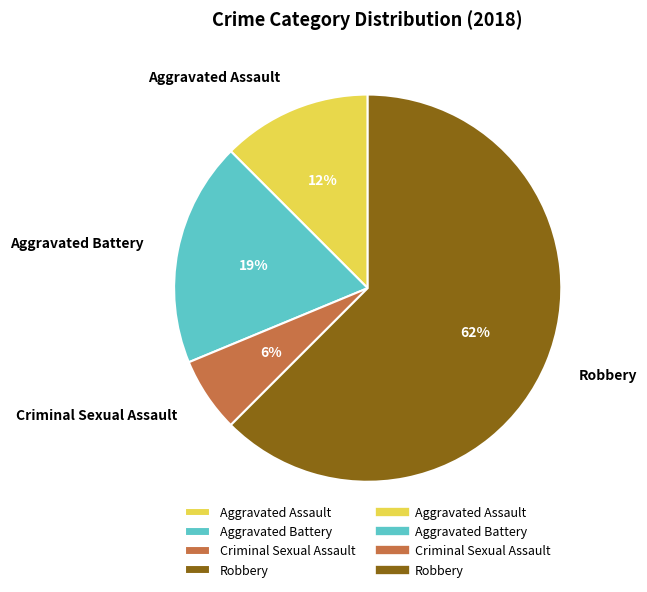

What is the ratio of the value at Robbery to the value at Aggravated Battery?

3.3